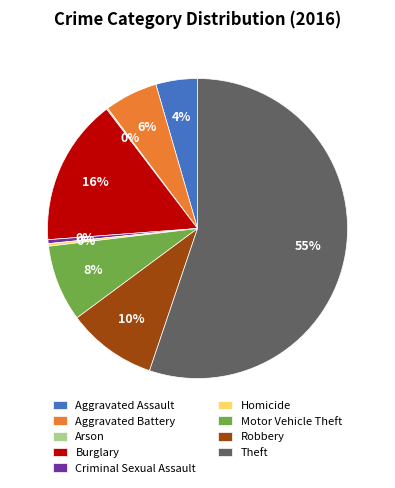

Do Robbery and Motor Vehicle Theft together represent more than half of the pie?

No